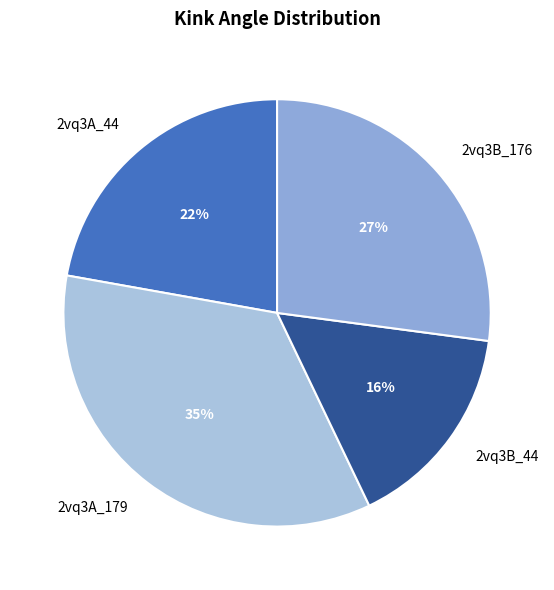

To the nearest percent, what percentage of the pie is 2vq3A_179?

35%